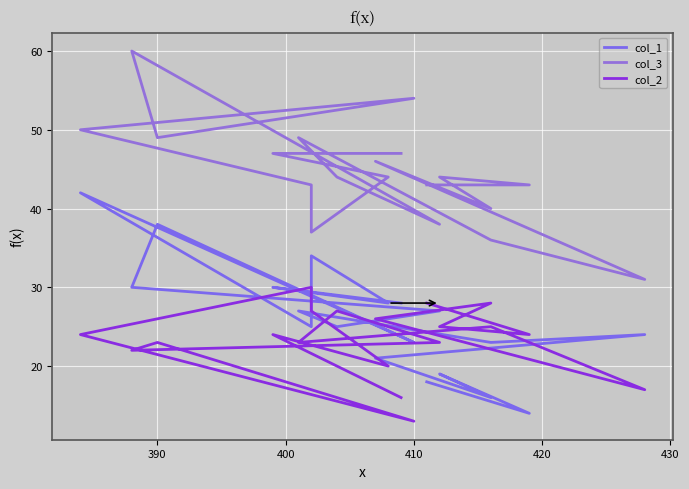

True or false: col_1 and col_3 intersect in this chart.

False